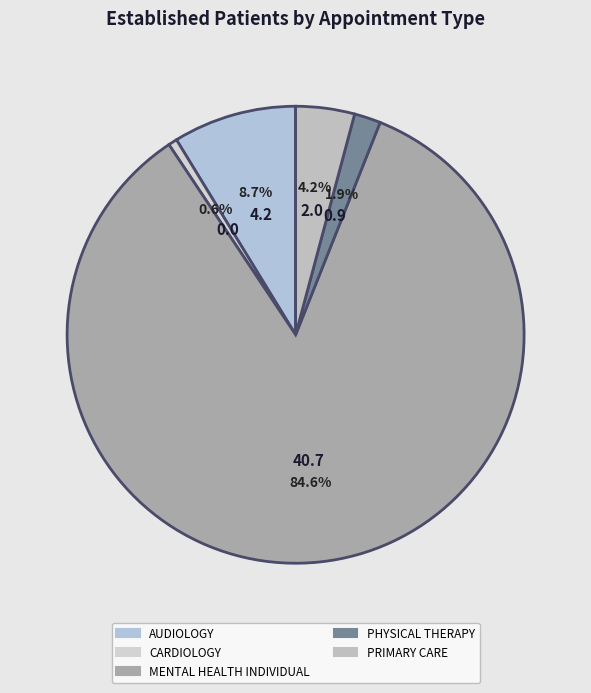

Count the number of slices in the pie.

5